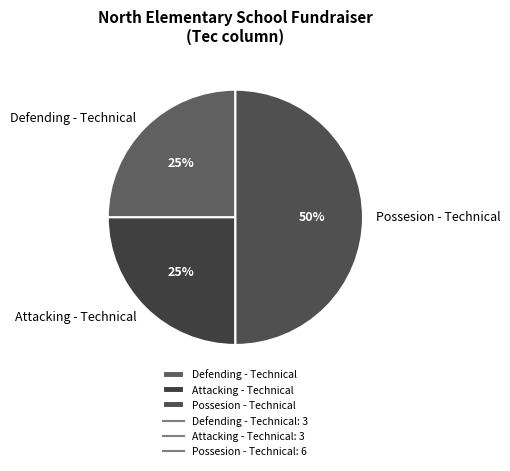

Which has a higher value, Possesion - Technical or Defending - Technical?

Possesion - Technical